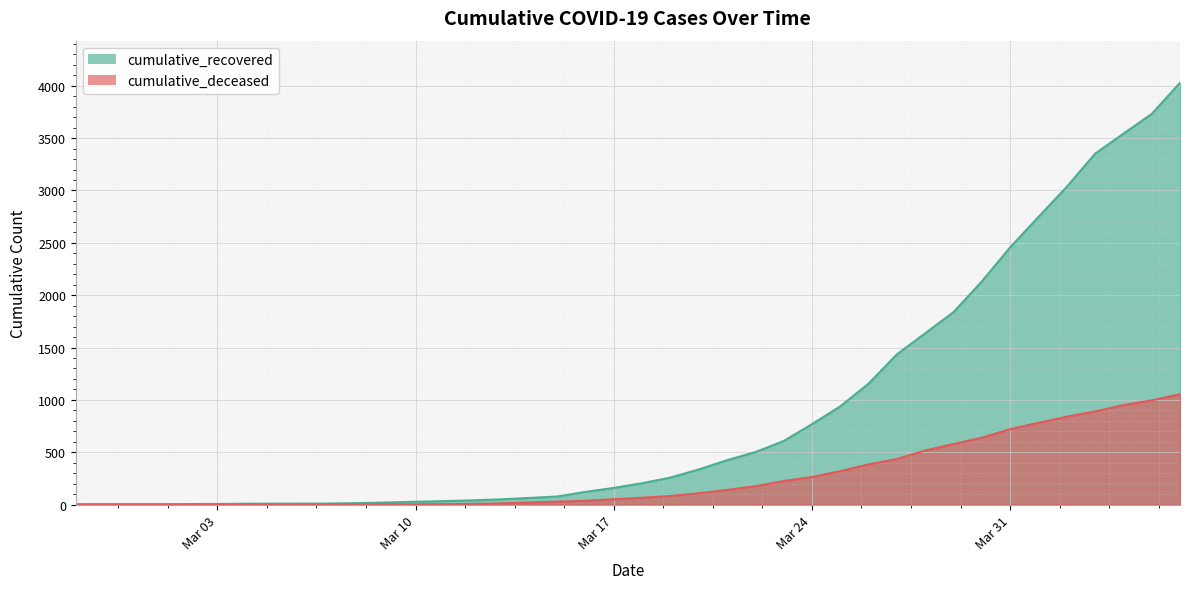

What is the difference between the cumulative_deceased values at Mar 10 and Mar 24?

261